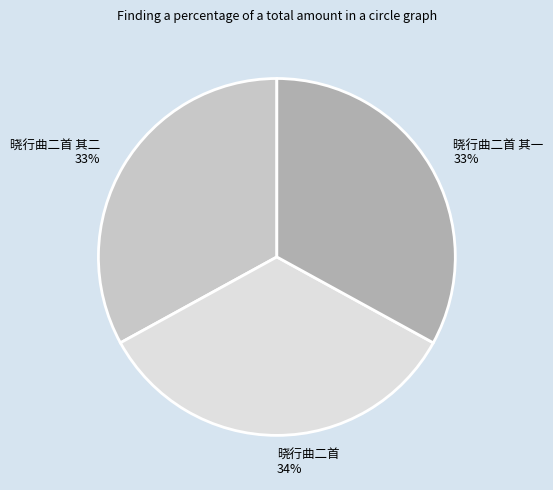

True or false: 晓行曲二首 其一 accounts for 33% of the total.

True